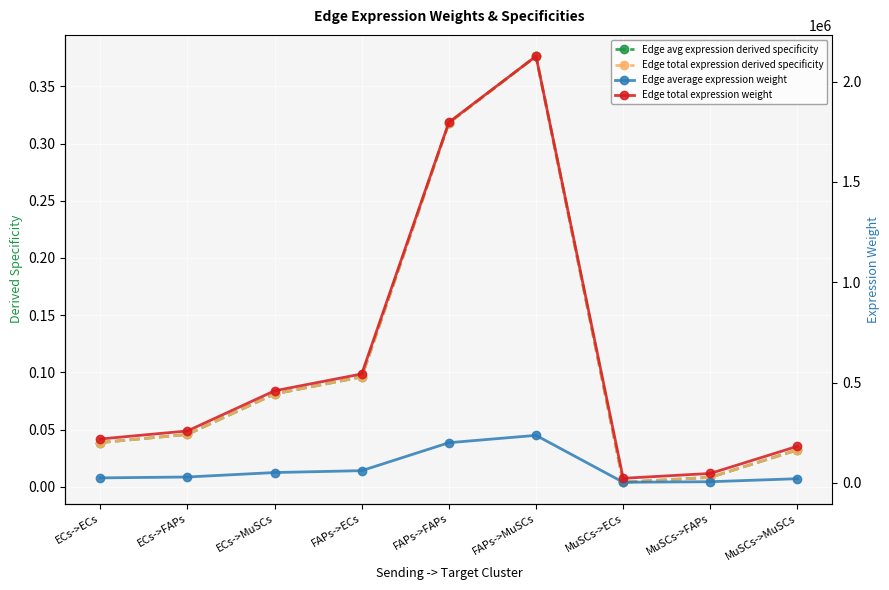

Reading left to right, transcribe all the data shown in this chart.

Edge avg expression derived specificity: ECs->ECs=0.0	ECs->FAPs=0.0	ECs->MuSCs=0.1	FAPs->ECs=0.1	FAPs->FAPs=0.3	FAPs->MuSCs=0.4	MuSCs->ECs=0.0	MuSCs->FAPs=0.0	MuSCs->MuSCs=0.0
Edge total expression derived specificity: ECs->ECs=0.0	ECs->FAPs=0.0	ECs->MuSCs=0.1	FAPs->ECs=0.1	FAPs->FAPs=0.3	FAPs->MuSCs=0.4	MuSCs->ECs=0.0	MuSCs->FAPs=0.0	MuSCs->MuSCs=0.0
Edge average expression weight: ECs->ECs=24249.4	ECs->FAPs=28700.5	ECs->MuSCs=50947.2	FAPs->ECs=60298.9	FAPs->FAPs=199724.3	FAPs->MuSCs=236385.0	MuSCs->ECs=2455.3	MuSCs->FAPs=5158.5	MuSCs->MuSCs=20222.4
Edge total expression weight: ECs->ECs=218244.4	ECs->FAPs=258304.7	ECs->MuSCs=458524.4	FAPs->ECs=542689.7	FAPs->FAPs=1797518.3	FAPs->MuSCs=2127465.3	MuSCs->ECs=22097.6	MuSCs->FAPs=46426.2	MuSCs->MuSCs=182001.2